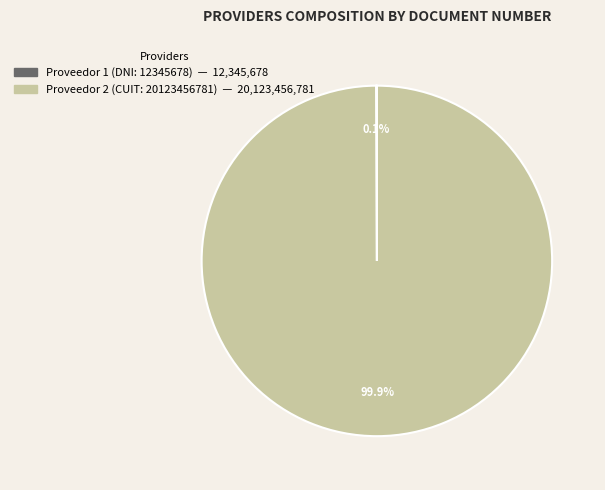

Is there a majority slice in this chart?

Yes